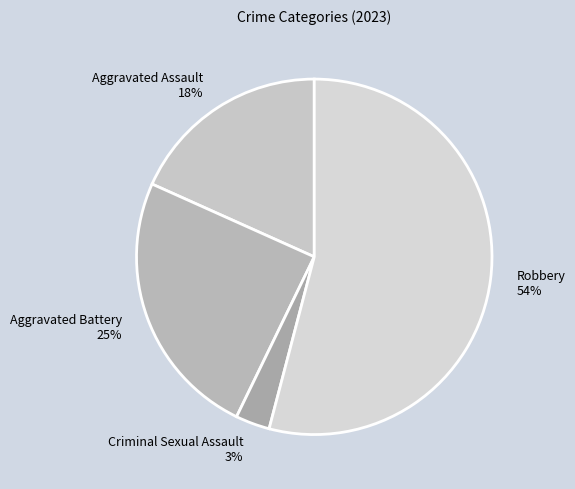

True or false: Criminal Sexual Assault accounts for 3% of the total.

True